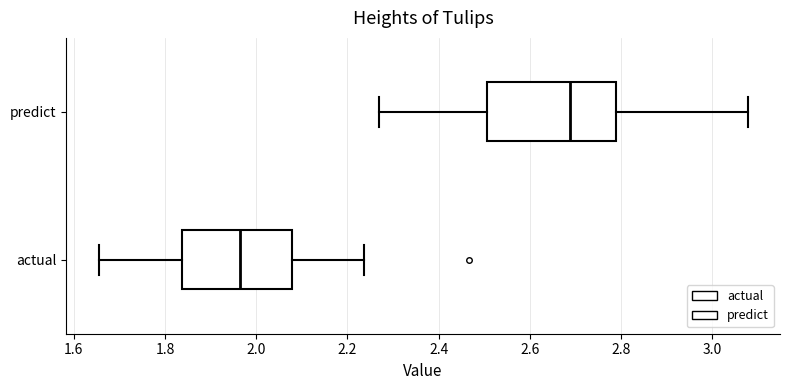

Reading bottom to top, read every box against the x-axis: the position of its median line, the range the box covers, and the ends of its whiskers. The values are not printed on the chart, so give them approximately, as read against the axis.

actual: median 1.96, box 1.84 to 2.08, whiskers 1.66 to 2.24
predict: median 2.68, box 2.50 to 2.78, whiskers 2.26 to 3.08